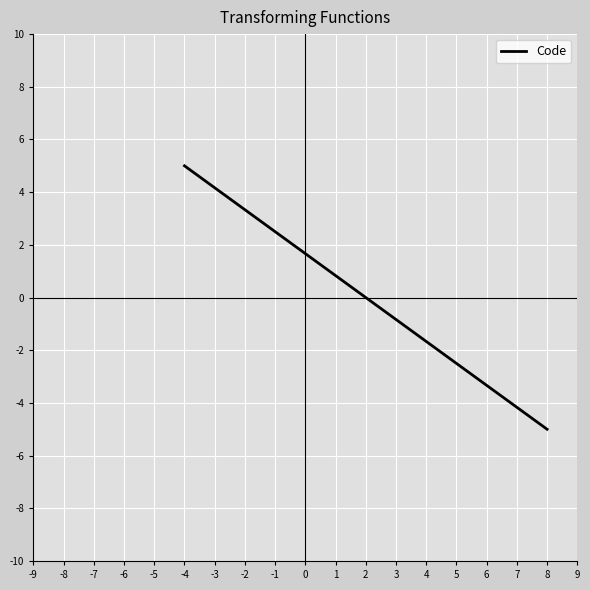

What is the difference between the maximum and minimum values?

10.0